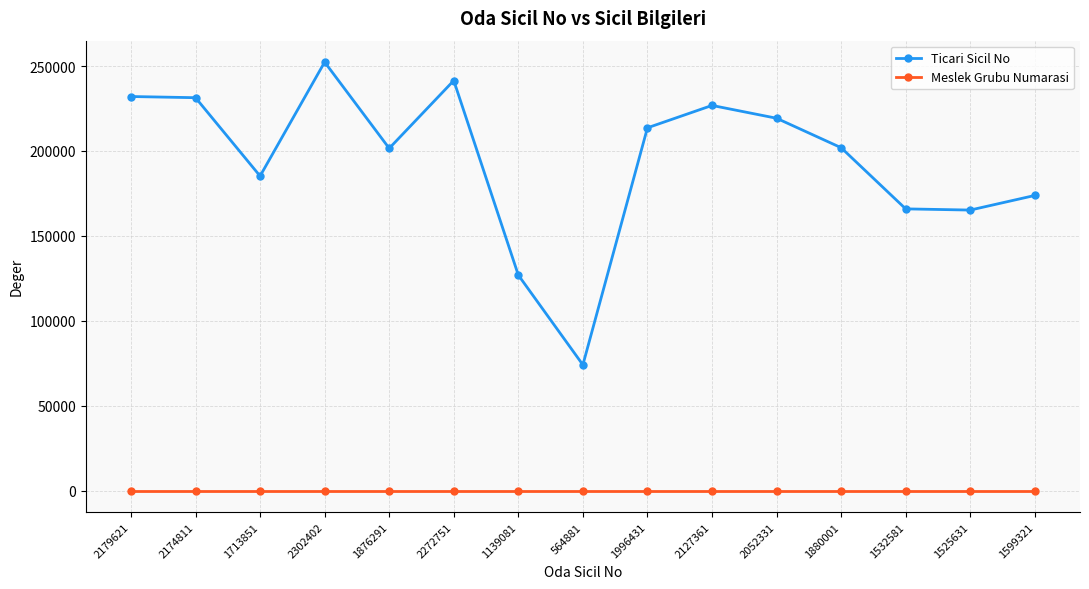

True or false: Meslek Grubu Numarasi has a value of 18 at 1880001.

True